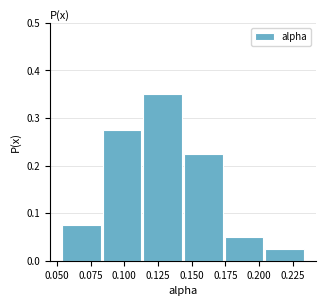

Which range on the x-axis has the tallest bar?

0.115 to 0.145